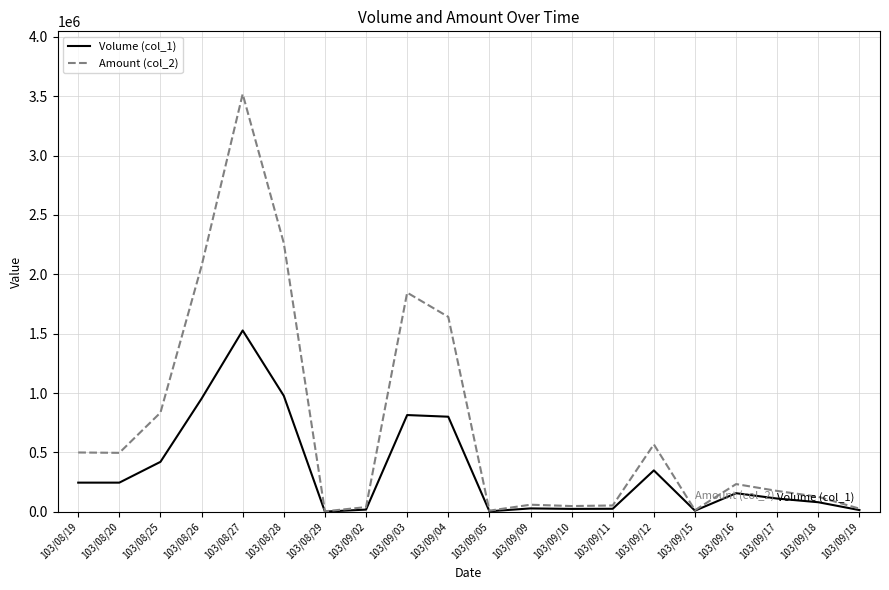

What is the average value of the Amount (col_2) series?

726613